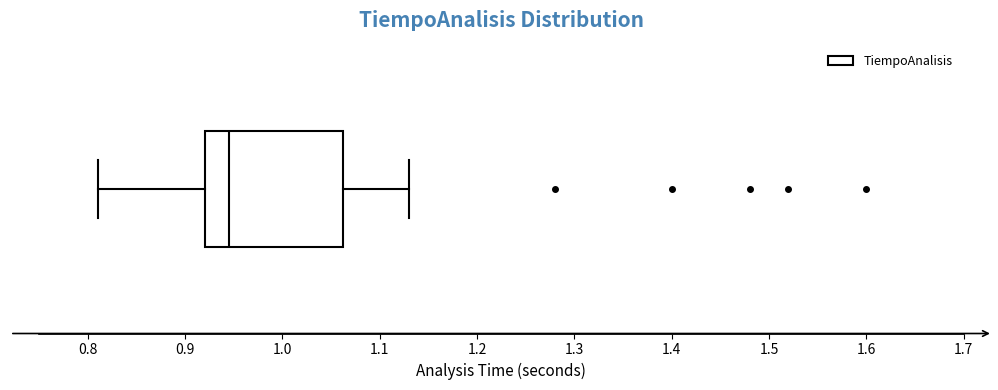

Transcribe this box plot: give where the median line is, the range the box spans, and where the two whiskers end, as read against the x-axis. The values are not printed on the chart, so give them approximately, as read against the axis.

median 0.95, box 0.92 to 1.06, whiskers 0.81 to 1.13